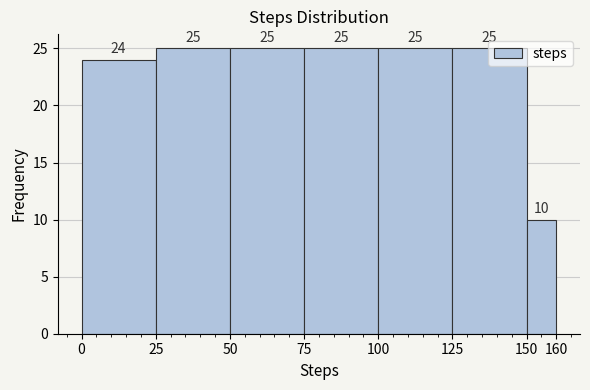

Reading left to right, transcribe this chart: for each bar, give the range it covers on the x-axis and its height.

0 to 25: 24
25 to 50: 25
50 to 75: 25
75 to 100: 25
100 to 125: 25
125 to 150: 25
150 to 160: 10